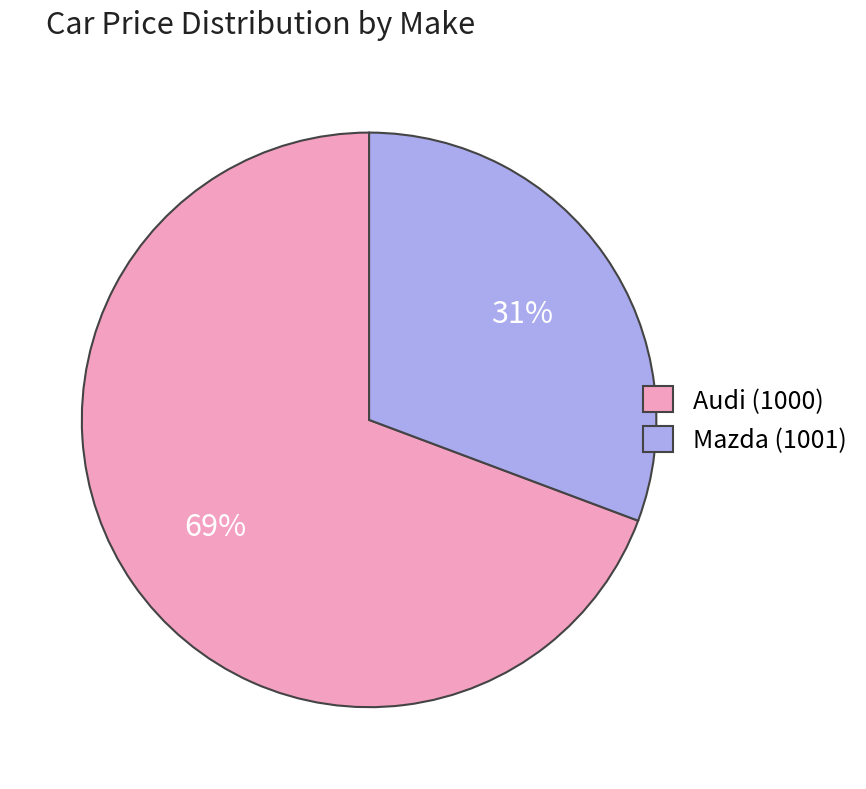

The Mazda (1001) slice represents 38% of the pie. True or false?

False